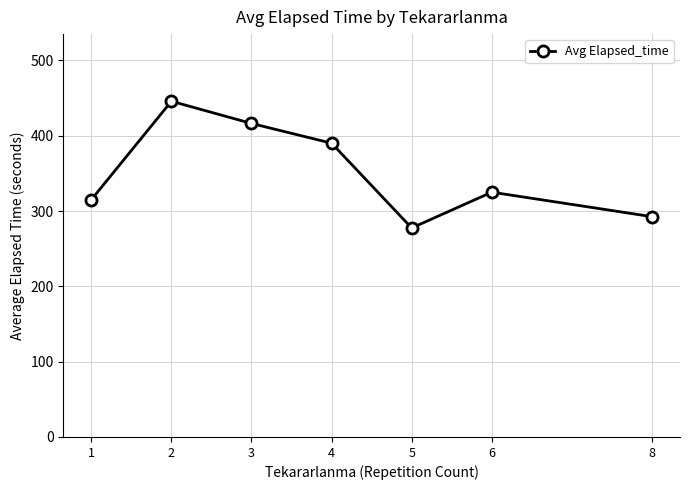

The value at 5 is 277.5. True or false?

True